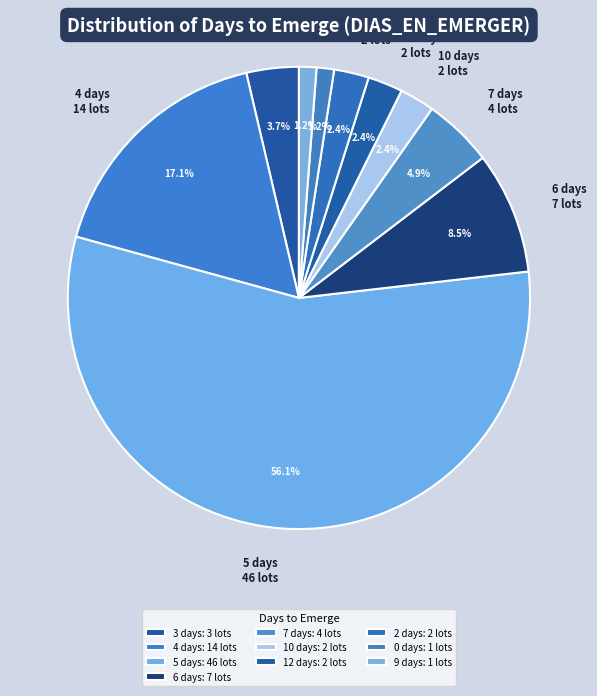

To the nearest percent, what is the difference between the largest and smallest slice percentages?

55%